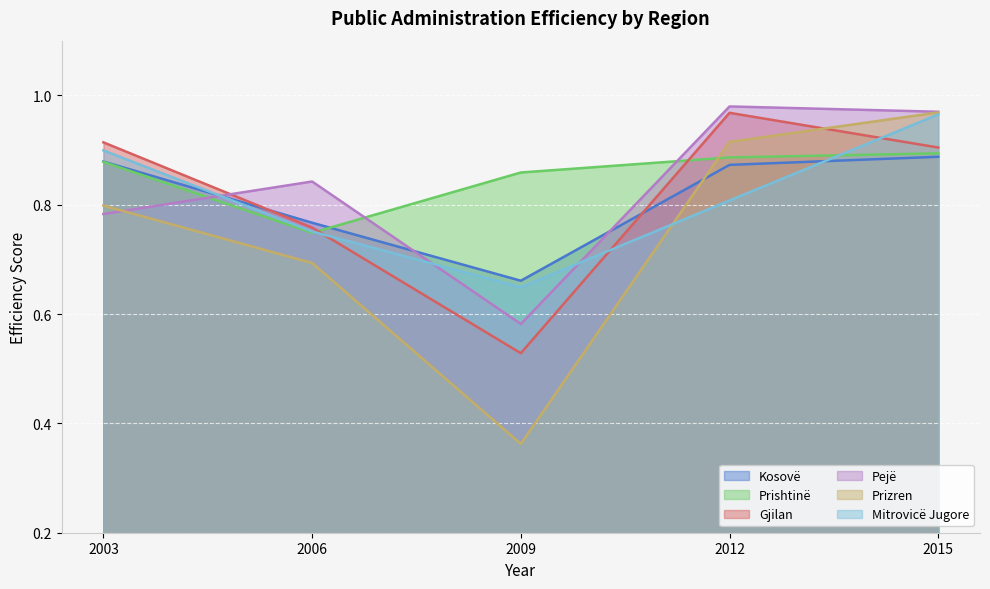

After their last crossing, which series has the higher values: Kosovë or Prishtinë?

Prishtinë